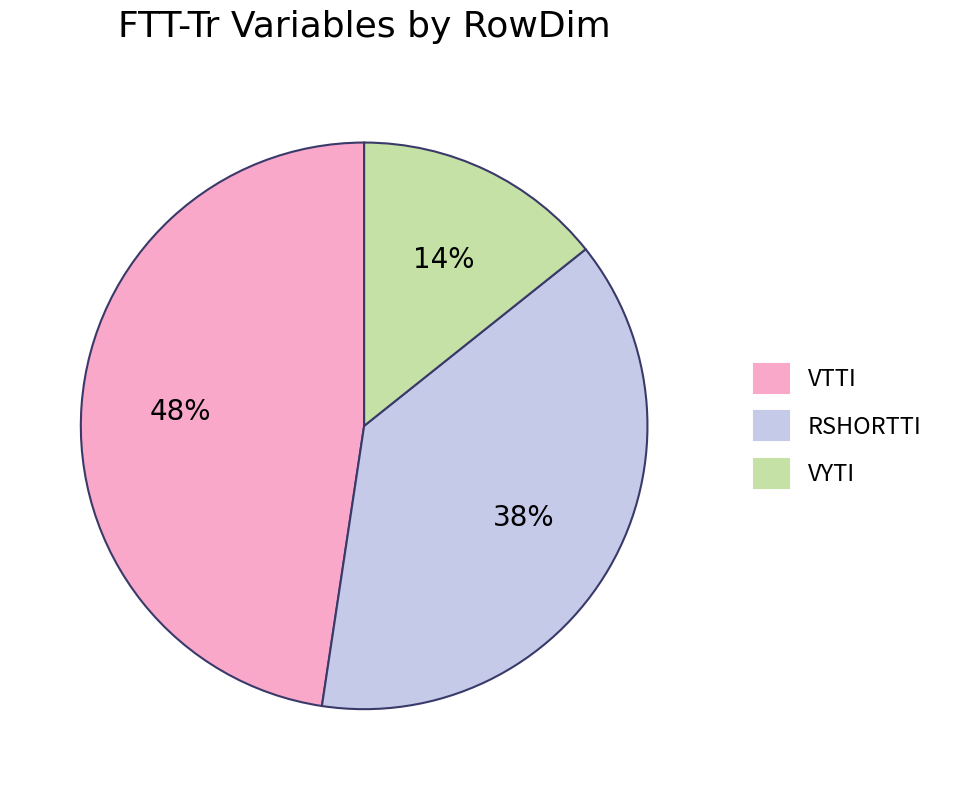

Does any single category account for the majority?

No